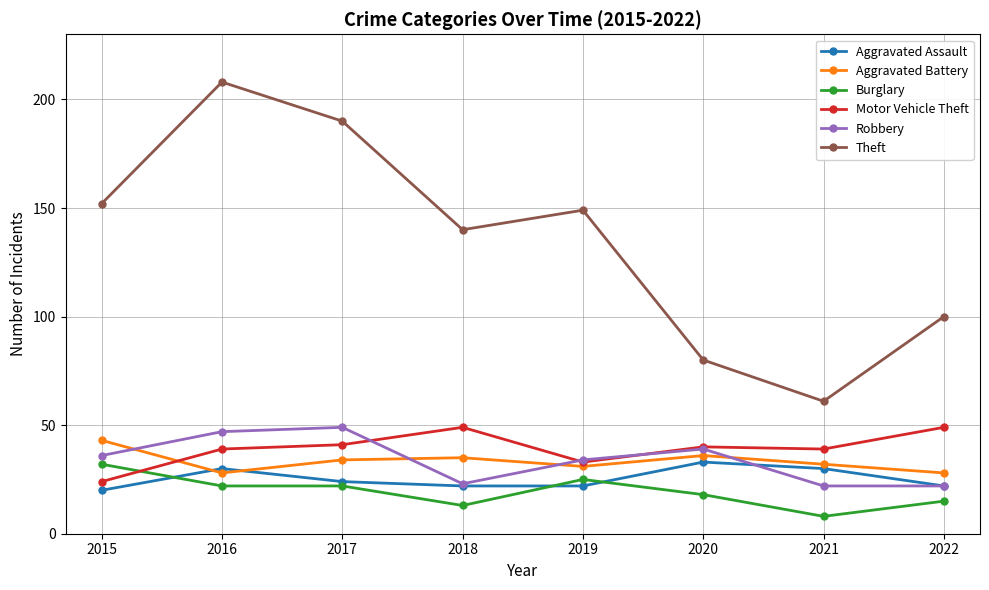

What is the value of the Burglary point at the 4th from the left?

13